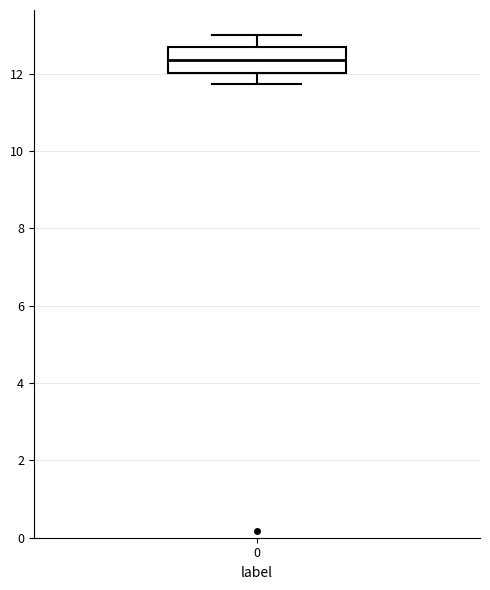

Read this box plot against the y-axis: the position of the median line, the range covered by the box, and the ends of both whiskers. The values are not printed on the chart, so give them approximately, as read against the axis.

median 12.4, box 12.0 to 12.6, whiskers 11.8 to 13.0